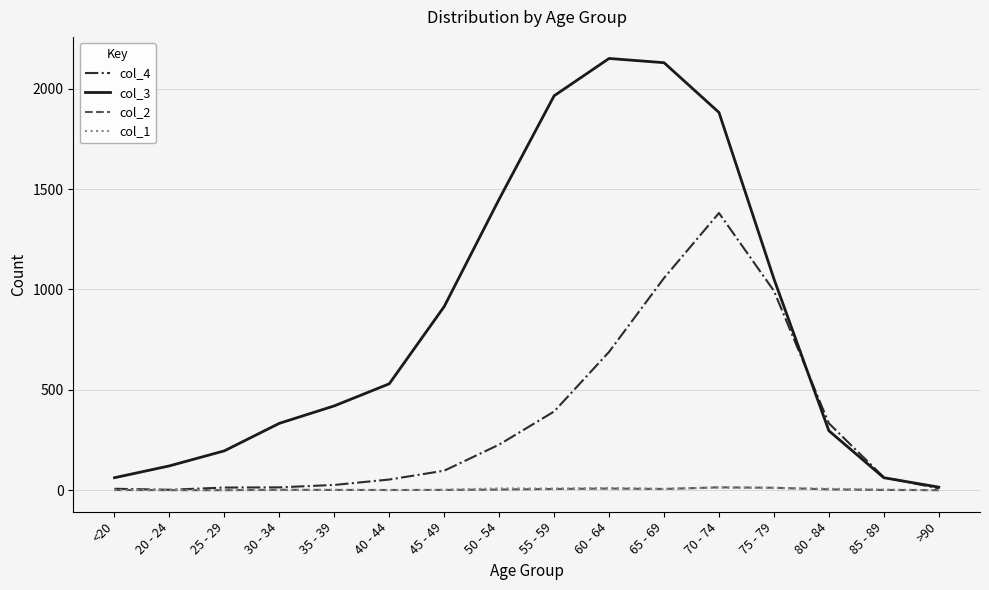

Which series has the largest total across all categories?

col_3